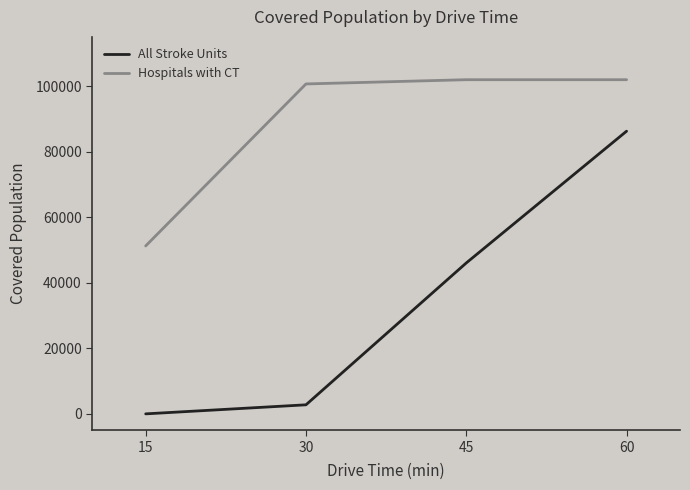

Between 30 and 45, which series saw the biggest shift?

All Stroke Units